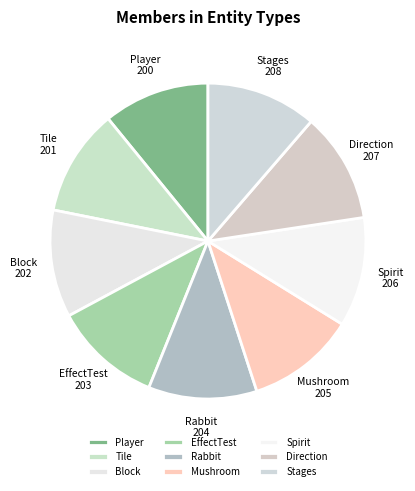

Is Player the majority of the pie?

No